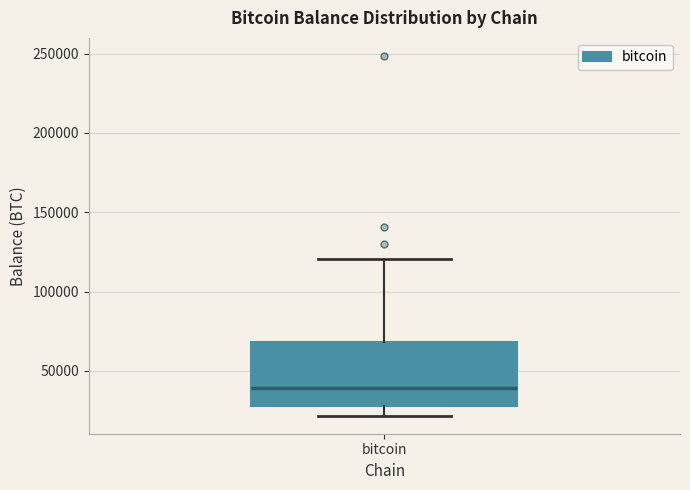

Transcribe this box plot: give where the median line is, the range the box spans, and where the two whiskers end, as read against the y-axis. The values are not printed on the chart, so give them approximately, as read against the axis.

median 40000, box 30000 to 70000, whiskers 20000 to 120000